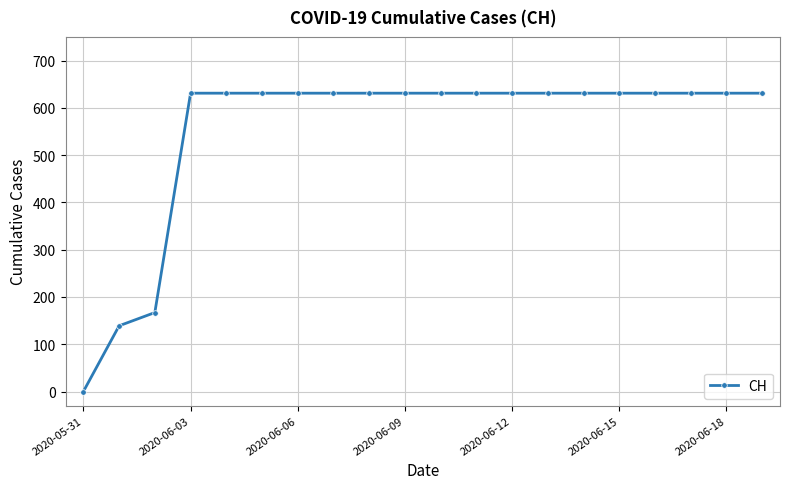

What is the difference between the maximum and minimum values?

631